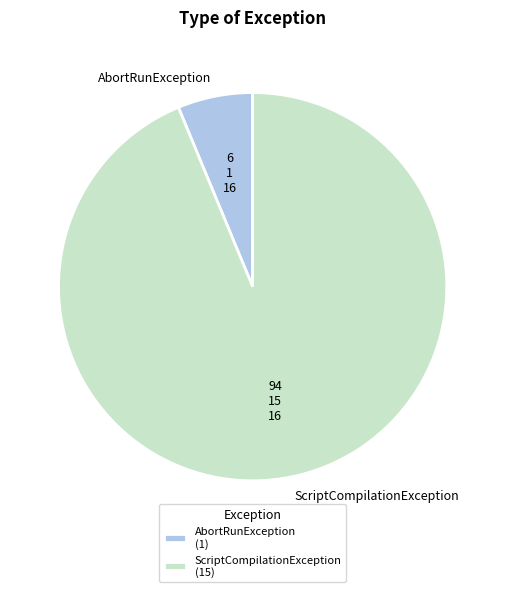

Between AbortRunException (1) and ScriptCompilationException (15), which is larger?

ScriptCompilationException (15)